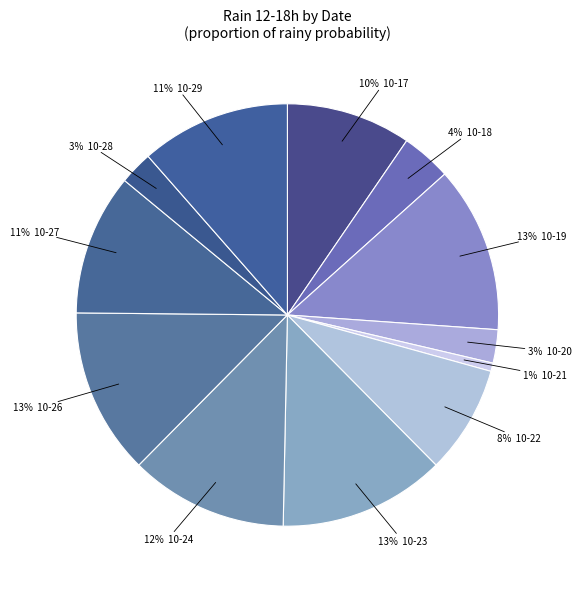

How many segments does this pie chart have?

12